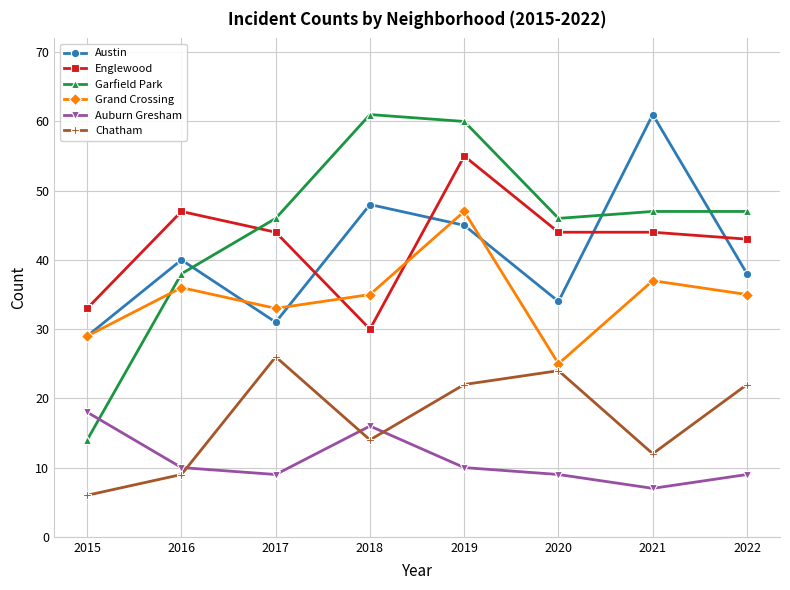

True or false: Austin and Auburn Gresham cross at least once.

False